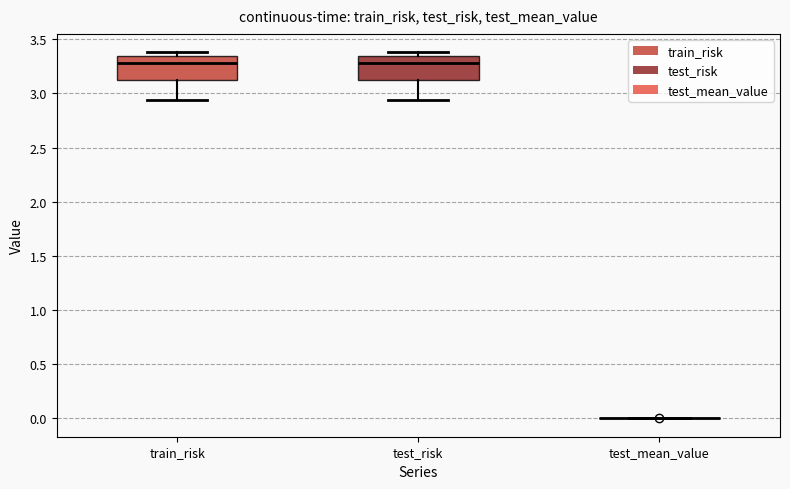

Reading left to right, read every box against the y-axis: the position of its median line, the range the box covers, and the ends of its whiskers. The values are not printed on the chart, so give them approximately, as read against the axis.

train_risk: median 3.30, box 3.15 to 3.35, whiskers 2.95 to 3.40
test_risk: median 3.30, box 3.15 to 3.35, whiskers 2.95 to 3.40
test_mean_value: box collapsed to a line at 0.00, whiskers 0.00 to 0.00